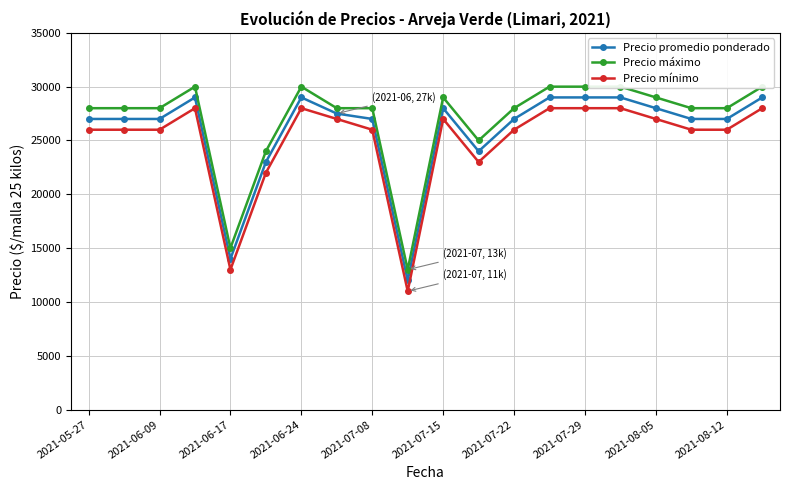

True or false: Precio promedio ponderado has more than 2 interior local peaks.

True